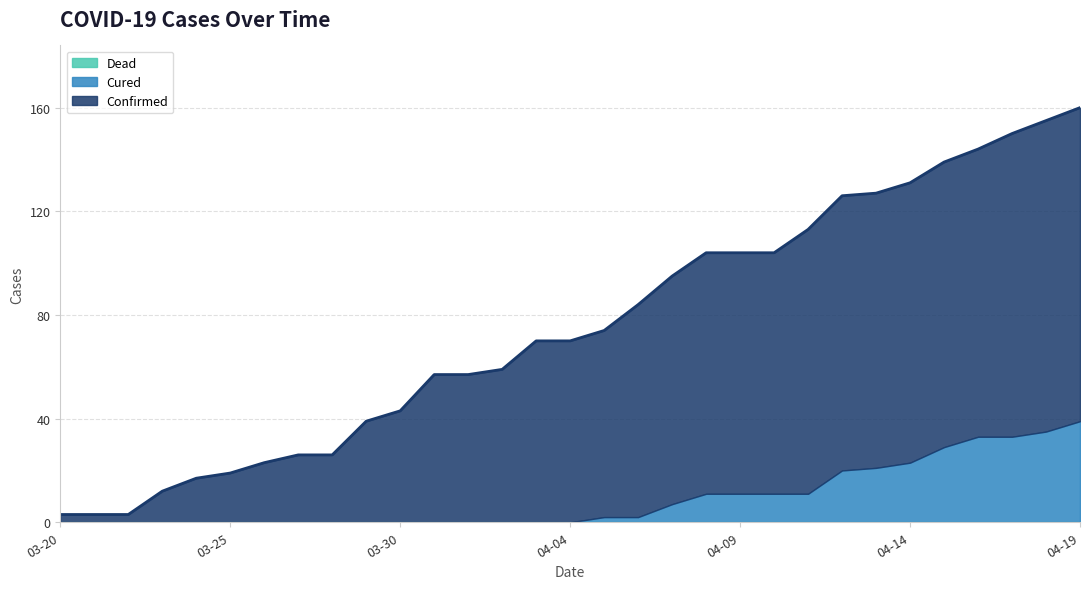

At which category is the sum across all series the highest?

04-19